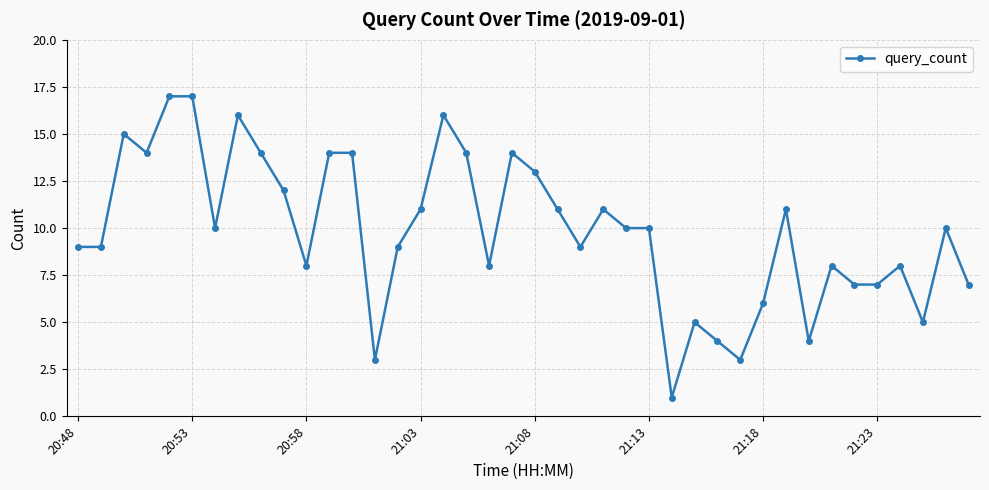

What is the maximum value shown in the chart?

17